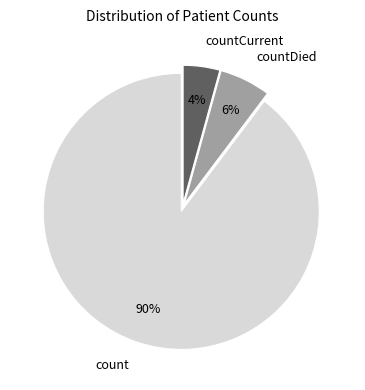

Which category has the biggest portion of the pie?

count